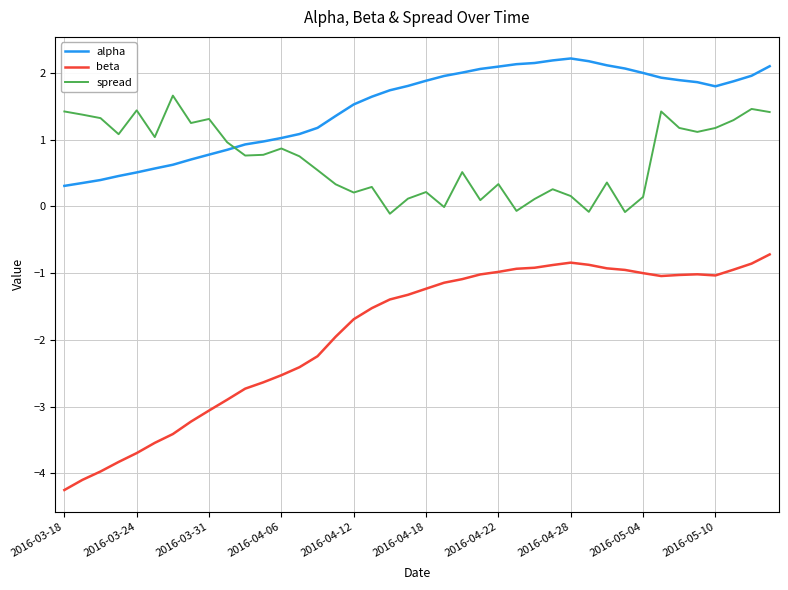

How many lines are shown in the chart?

3